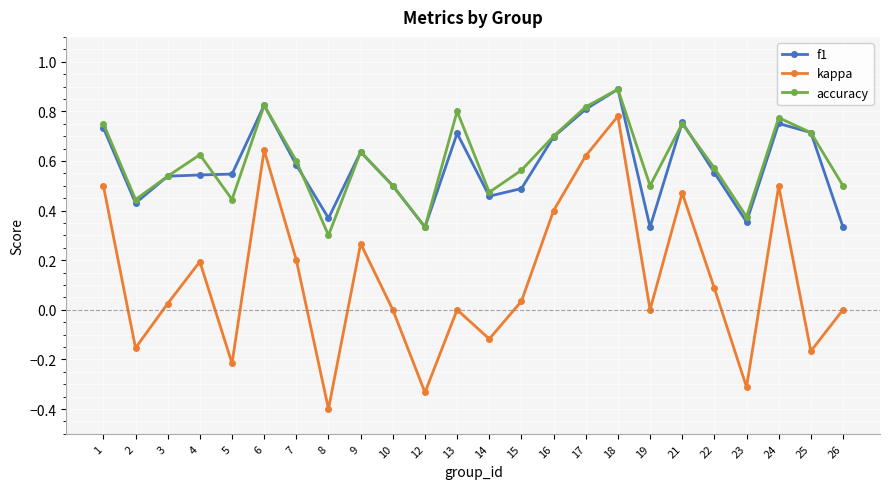

True or false: kappa has a value of -0.2 at 23.

False